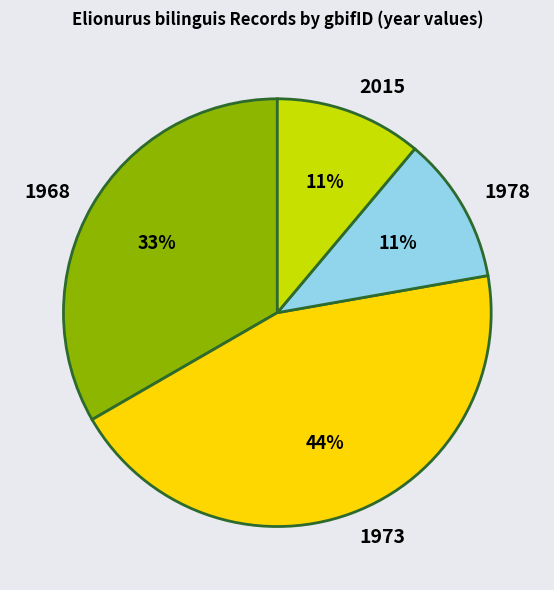

Which slice is the largest?

1973